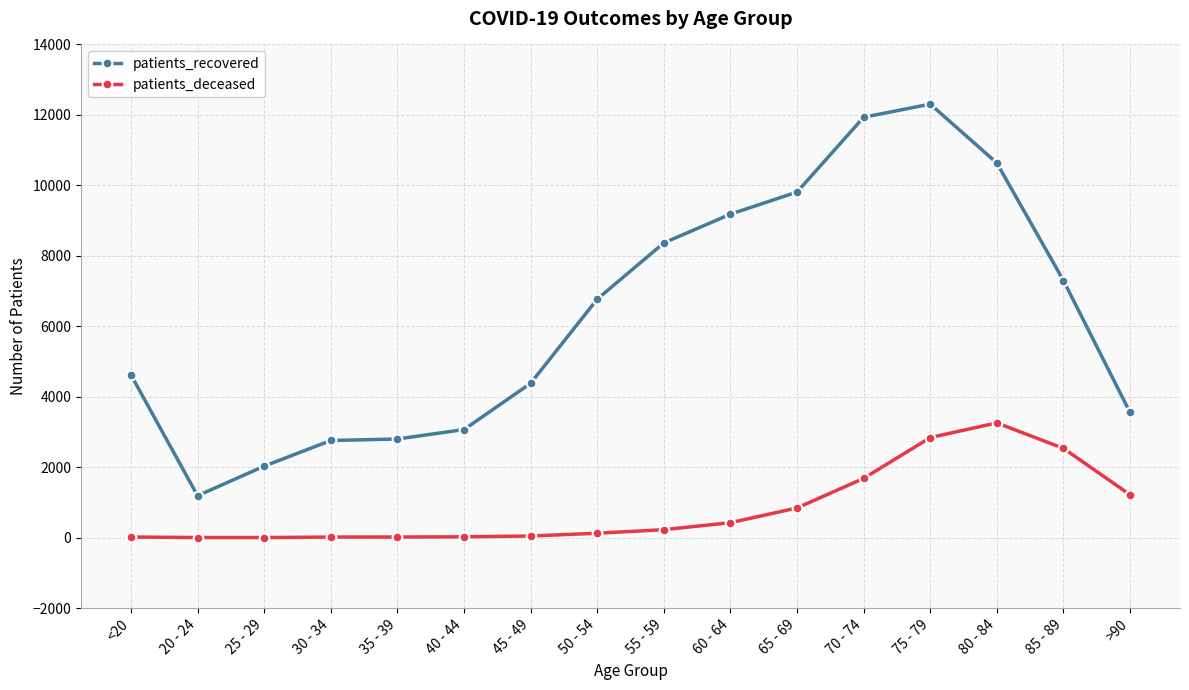

What is the sum of all patients_deceased values?

13287